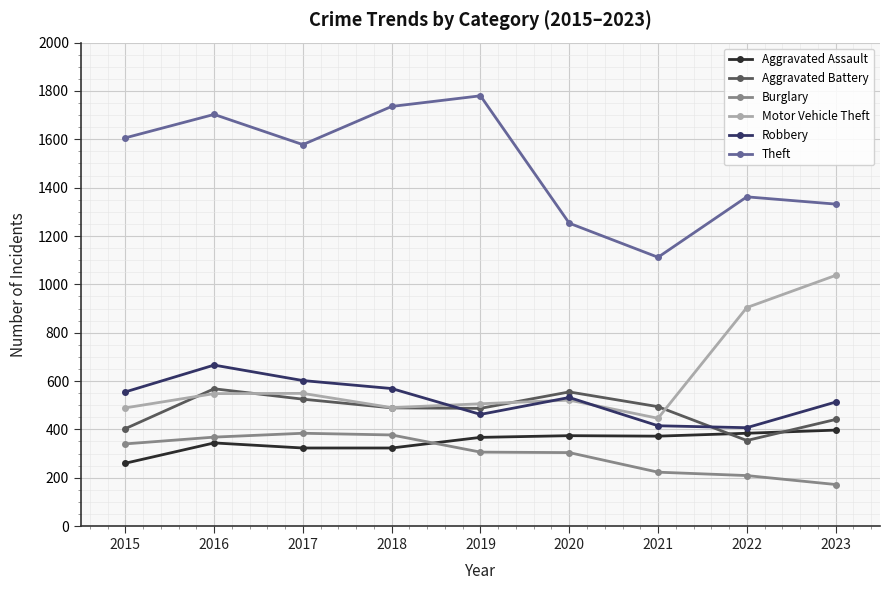

What is the difference between the highest and lowest values at 2020?

949